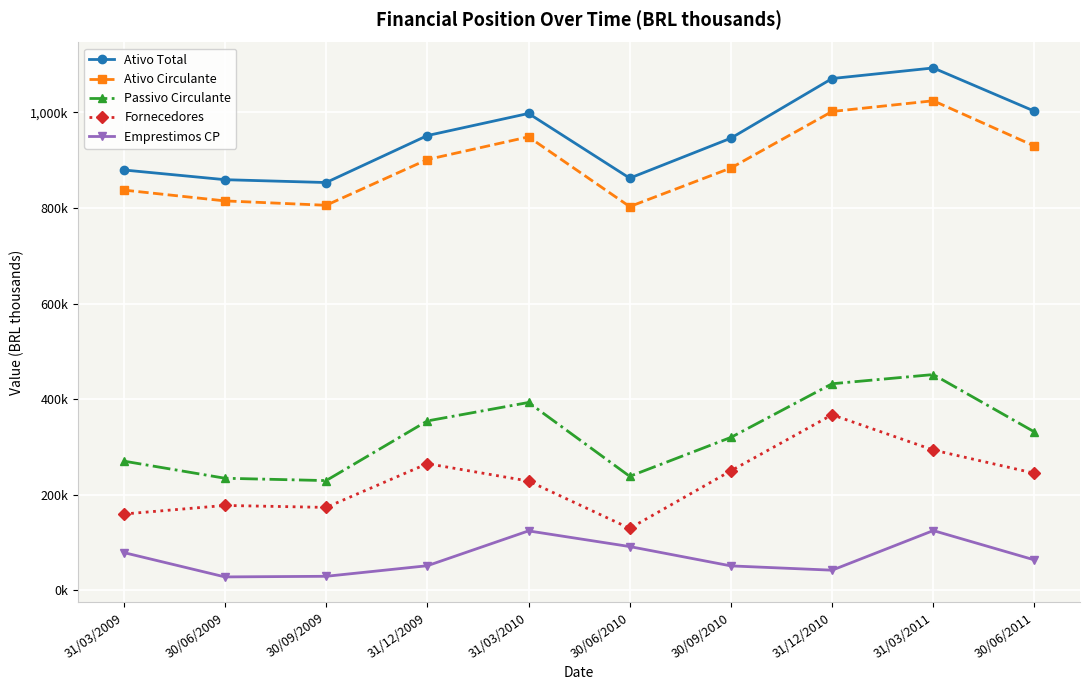

What are all the series names shown in the legend?

Ativo Total, Ativo Circulante, Passivo Circulante, Fornecedores, Emprestimos CP